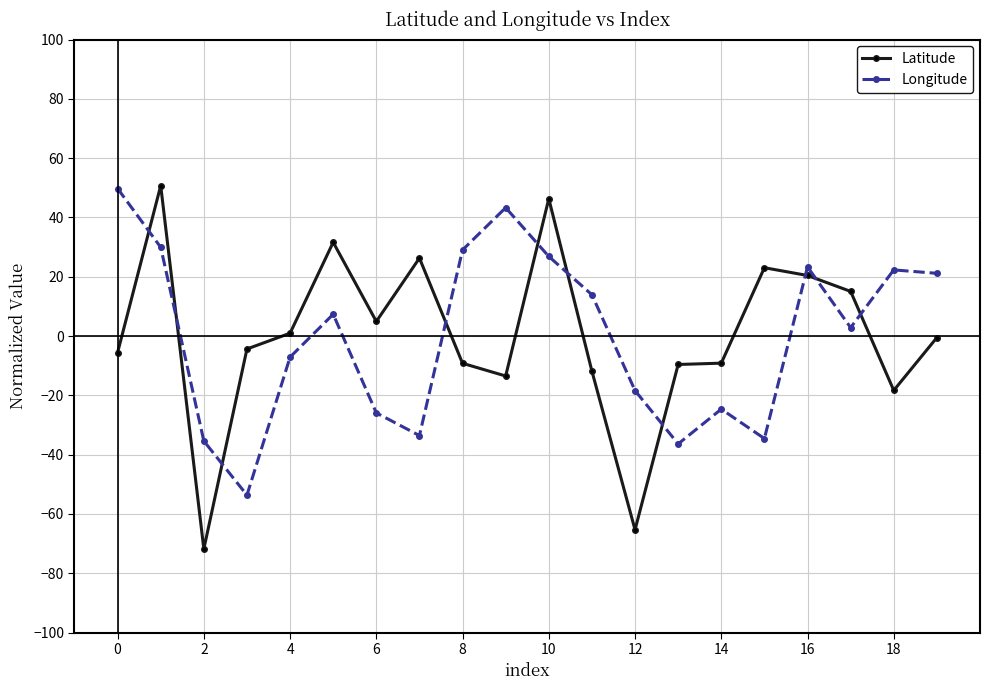

What are all the series names shown in the legend?

Latitude, Longitude